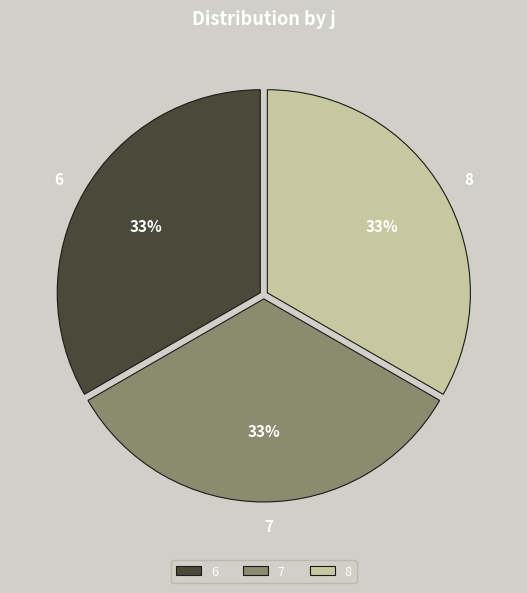

To the nearest percent, what is the average slice percentage?

33%